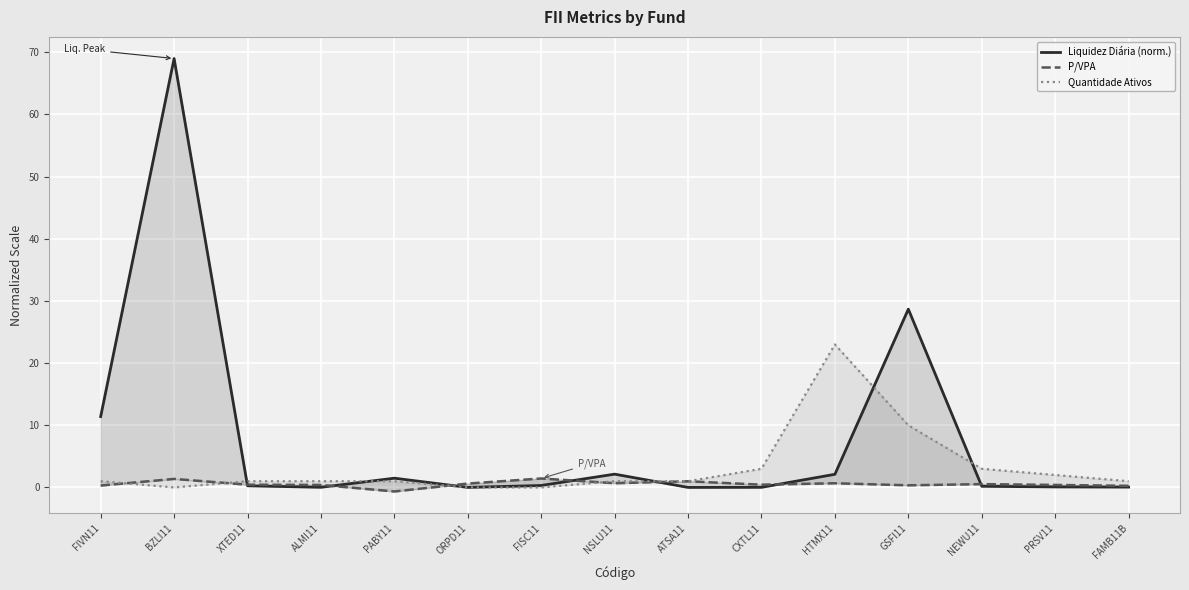

The value of P/VPA at GSFI11 is 0.3. True or false?

True